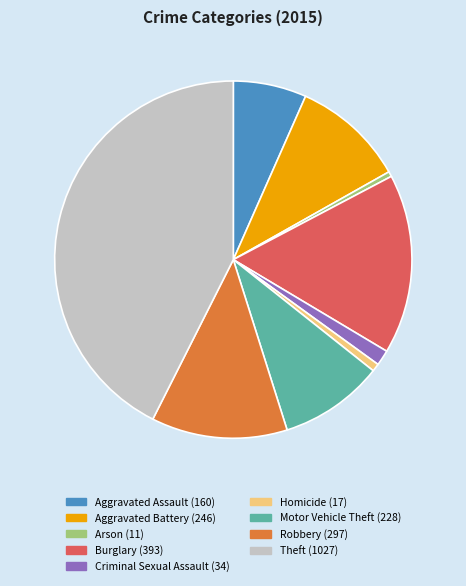

How many segments does this pie chart have?

9